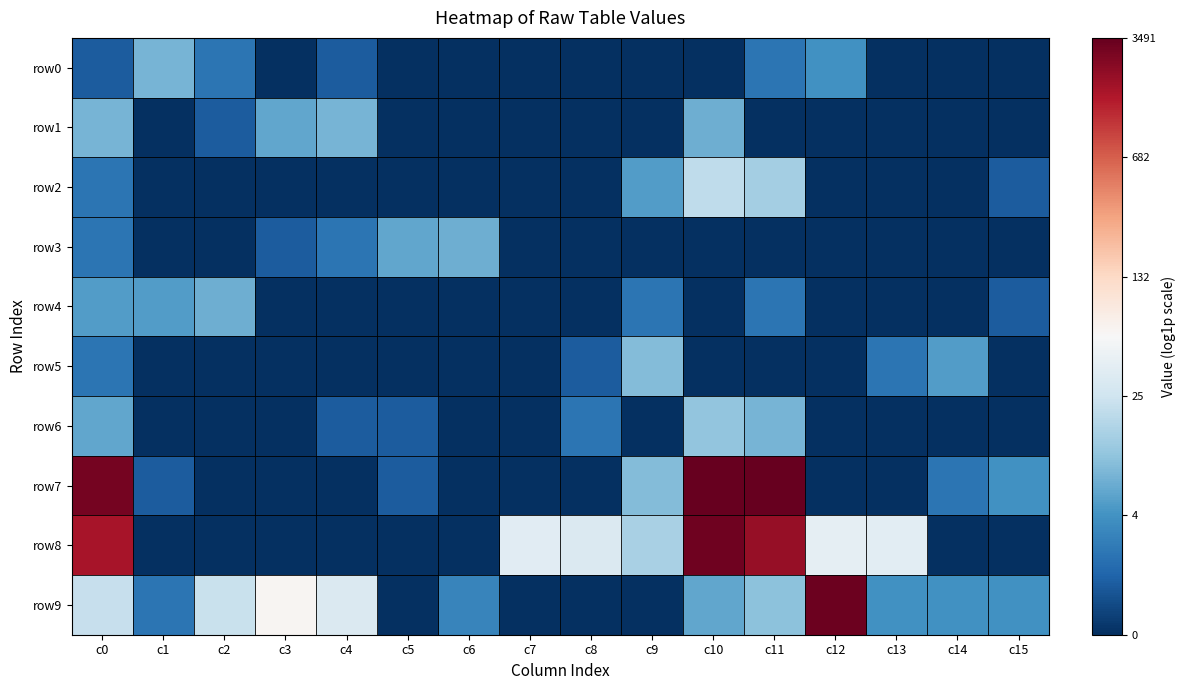

Reading right to left, list all the values displayed in this chart.

row0: c15=0.0	c14=0.0	c13=0.0	c12=1.6	c11=1.1	c10=0.0	c9=0.0	c8=0.0	c7=0.0	c6=0.0	c5=0.0	c4=0.7	c3=0.0	c2=1.1	c1=2.2	c0=0.7
row1: c15=0.0	c14=0.0	c13=0.0	c12=0.0	c11=0.0	c10=2.1	c9=0.0	c8=0.0	c7=0.0	c6=0.0	c5=0.0	c4=2.2	c3=1.9	c2=0.7	c1=0.0	c0=2.2
row2: c15=0.7	c14=0.0	c13=0.0	c12=0.0	c11=2.7	c10=3.0	c9=1.8	c8=0.0	c7=0.0	c6=0.0	c5=0.0	c4=0.0	c3=0.0	c2=0.0	c1=0.0	c0=1.1
row3: c15=0.0	c14=0.0	c13=0.0	c12=0.0	c11=0.0	c10=0.0	c9=0.0	c8=0.0	c7=0.0	c6=2.1	c5=1.9	c4=1.1	c3=0.7	c2=0.0	c1=0.0	c0=1.1
row4: c15=0.7	c14=0.0	c13=0.0	c12=0.0	c11=1.1	c10=0.0	c9=1.1	c8=0.0	c7=0.0	c6=0.0	c5=0.0	c4=0.0	c3=0.0	c2=2.1	c1=1.8	c0=1.8
row5: c15=0.0	c14=1.8	c13=1.1	c12=0.0	c11=0.0	c10=0.0	c9=2.3	c8=0.7	c7=0.0	c6=0.0	c5=0.0	c4=0.0	c3=0.0	c2=0.0	c1=0.0	c0=1.1
row6: c15=0.0	c14=0.0	c13=0.0	c12=0.0	c11=2.2	c10=2.5	c9=0.0	c8=1.1	c7=0.0	c6=0.0	c5=0.7	c4=0.7	c3=0.0	c2=0.0	c1=0.0	c0=1.9
row7: c15=1.6	c14=1.1	c13=0.0	c12=0.0	c11=8.2	c10=8.1	c9=2.3	c8=0.0	c7=0.0	c6=0.0	c5=0.7	c4=0.0	c3=0.0	c2=0.0	c1=0.7	c0=8.0
row8: c15=0.0	c14=0.0	c13=3.6	c12=3.7	c11=7.6	c10=8.0	c9=2.8	c8=3.5	c7=3.6	c6=0.0	c5=0.0	c4=0.0	c3=0.0	c2=0.0	c1=0.0	c0=7.4
row9: c15=1.6	c14=1.6	c13=1.6	c12=8.1	c11=2.4	c10=1.9	c9=0.0	c8=0.0	c7=0.0	c6=1.4	c5=0.0	c4=3.5	c3=4.1	c2=3.2	c1=1.1	c0=3.1